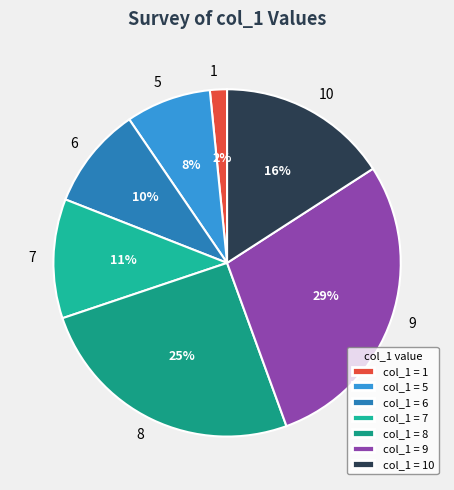

Which has a higher value, 1 or 5?

5